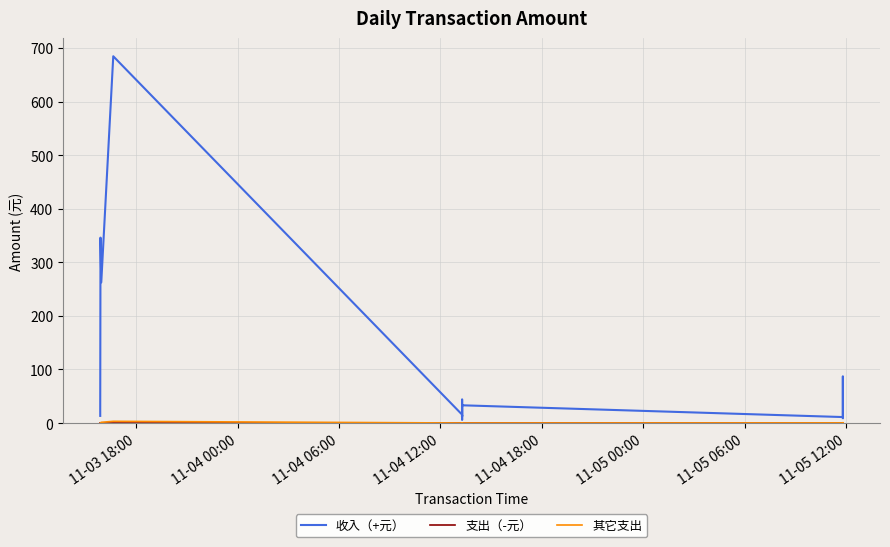

What is the difference between the highest and lowest values at 11-04 12:00?

33.1